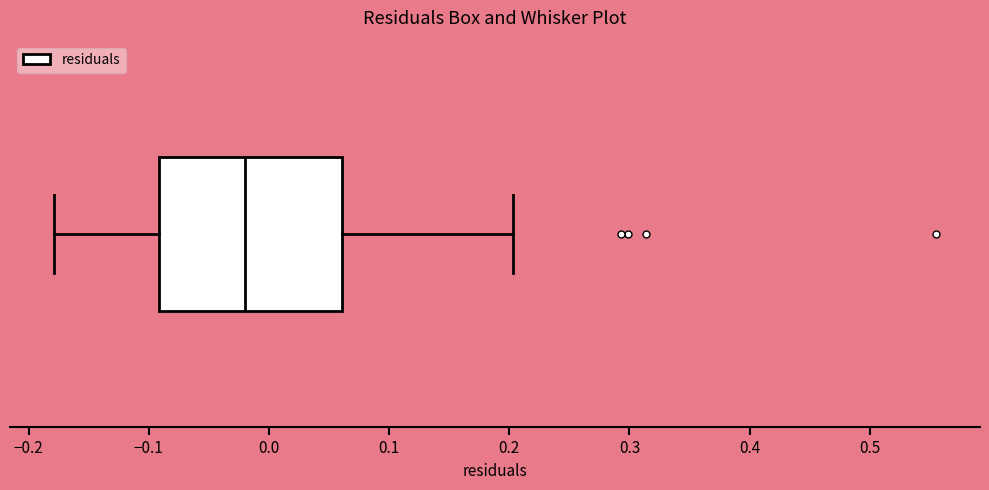

Transcribe this box plot: give where the median line is, the range the box spans, and where the two whiskers end, as read against the x-axis. The values are not printed on the chart, so give them approximately, as read against the axis.

median -0.02, box -0.09 to 0.06, whiskers -0.18 to 0.20